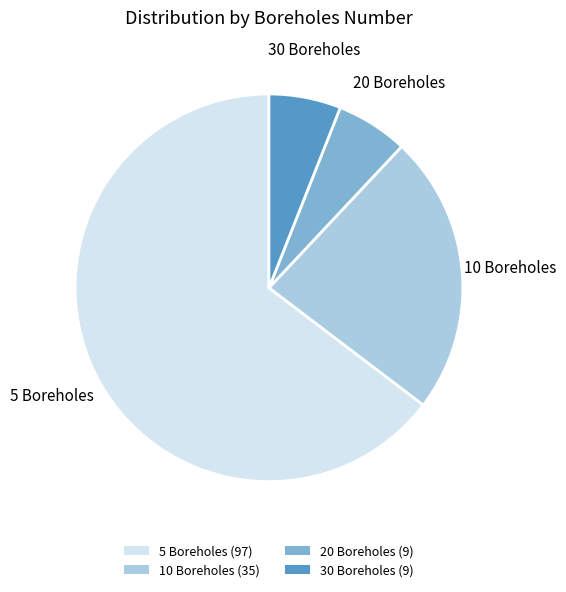

Is it true that 5 is 65% of the pie?

True